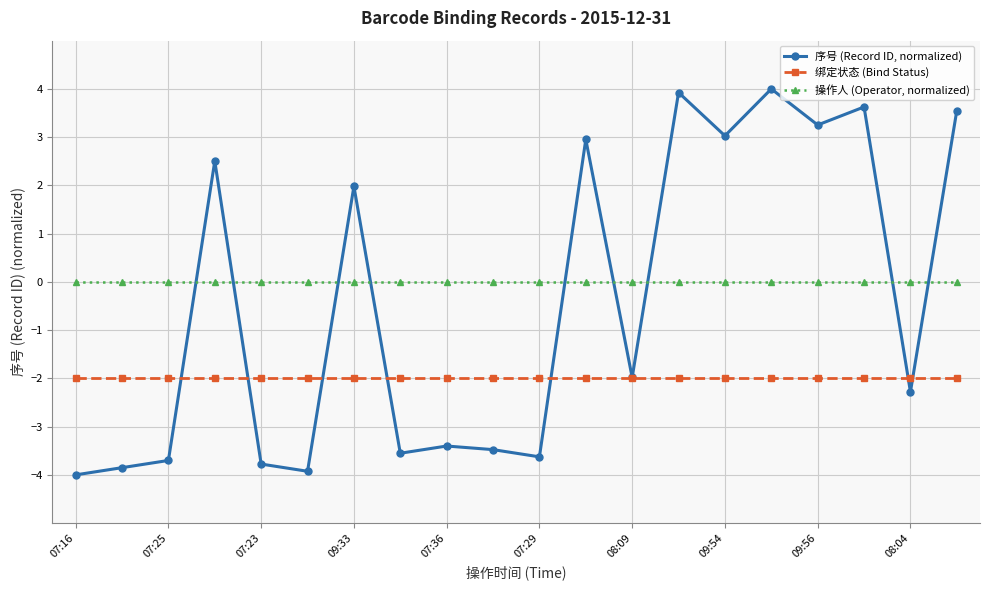

How many interior local peaks does the 序号 (Record ID, normalized) series have?

7